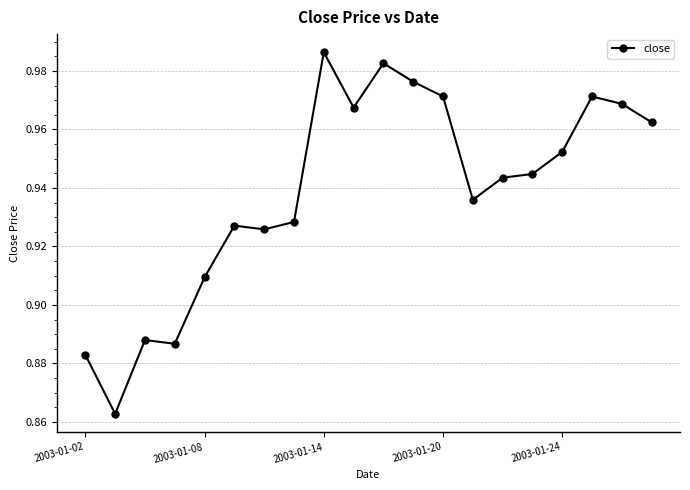

What is the difference between the maximum and minimum values?

0.1